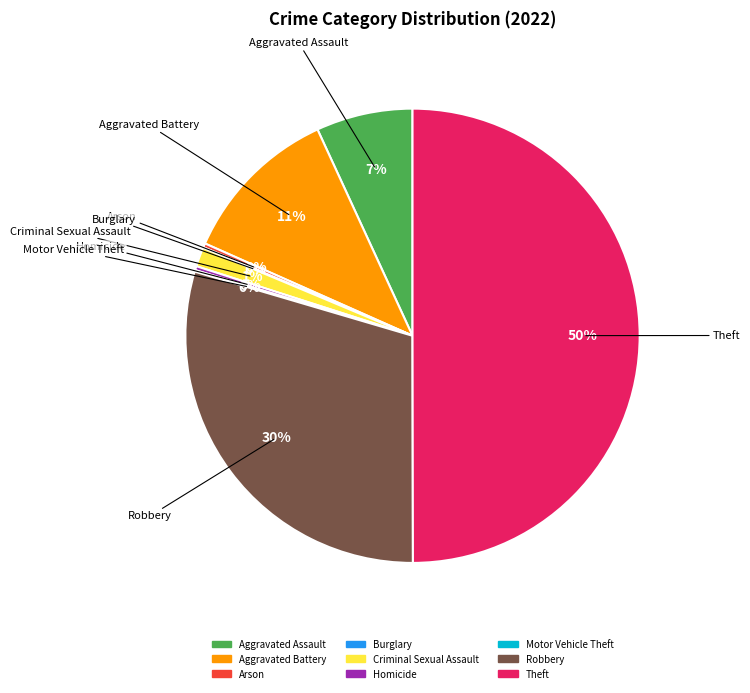

Does Robbery account for over 50% of the chart?

No